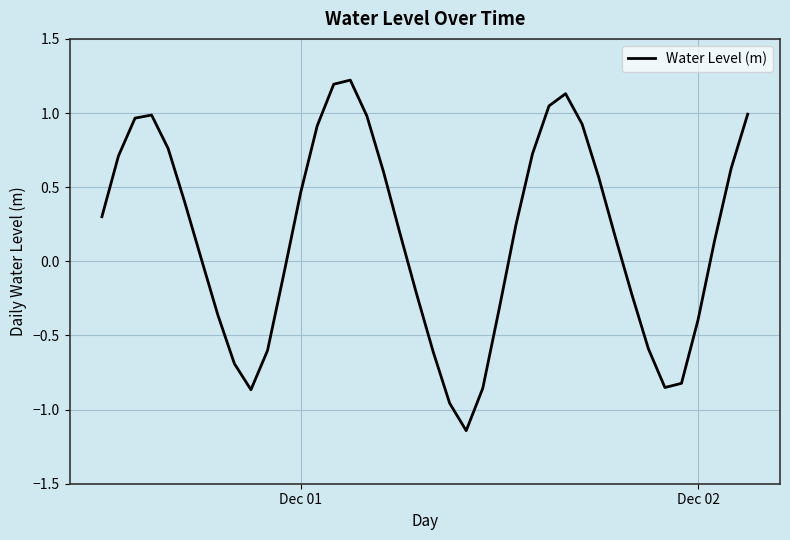

What is the difference between the maximum and minimum values?

2.4